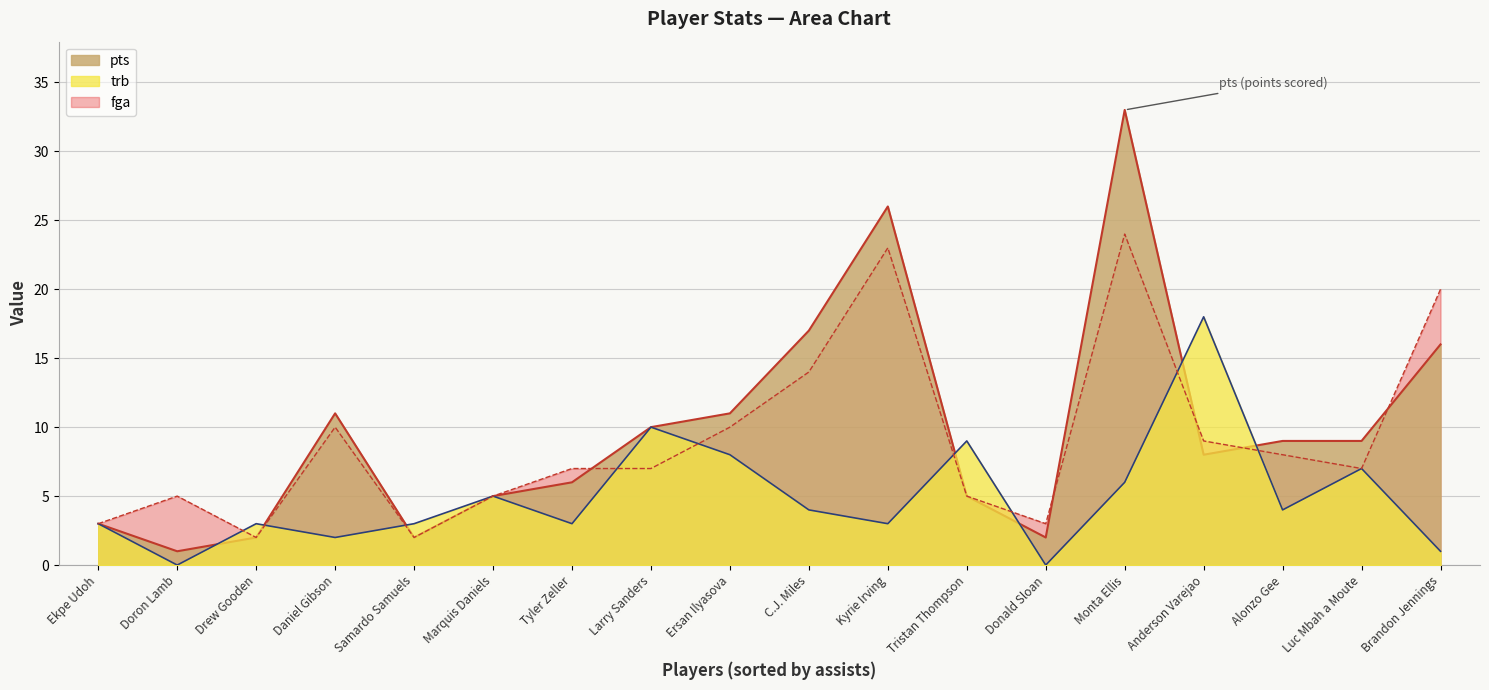

Which series has the widest spread of values?

pts